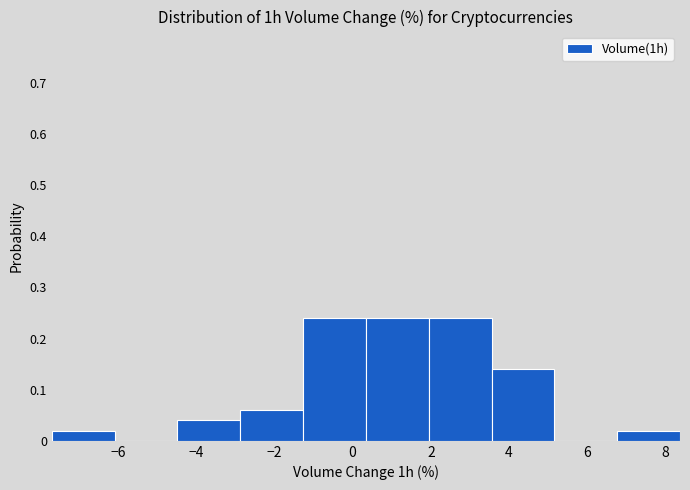

What is the height of the bar covering 2.0 to 3.6 on the x-axis? Neither the bar edges nor the heights are printed on the chart, so give them approximately, as read against the axes.

0.24